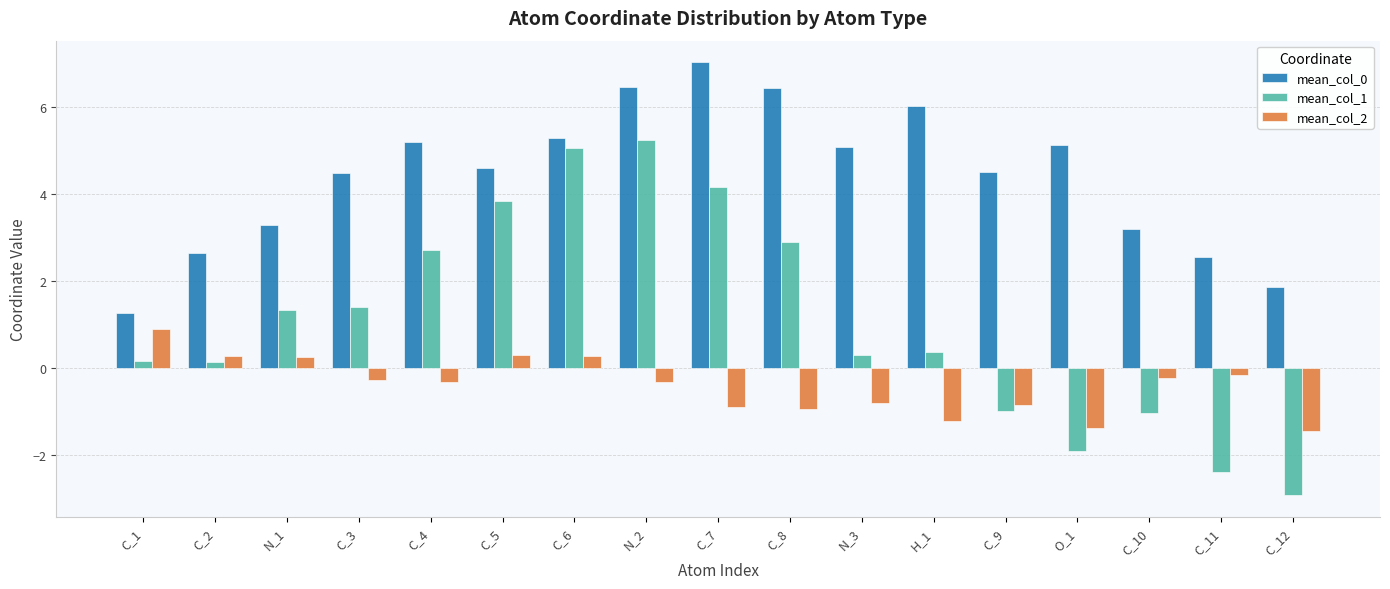

True or false: mean_col_0 has a value of 1.0 at C_11.

False